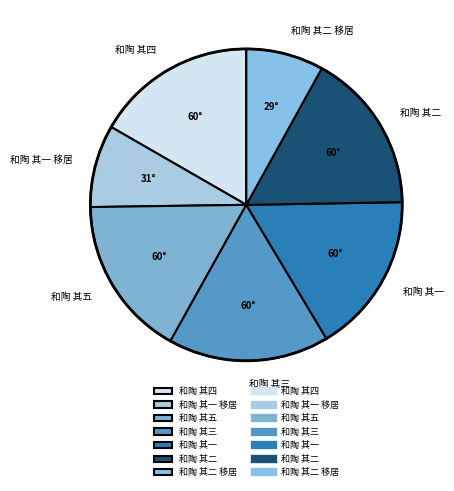

Do 和陶 其三 and 和陶 其五 together represent more than half of the pie?

No